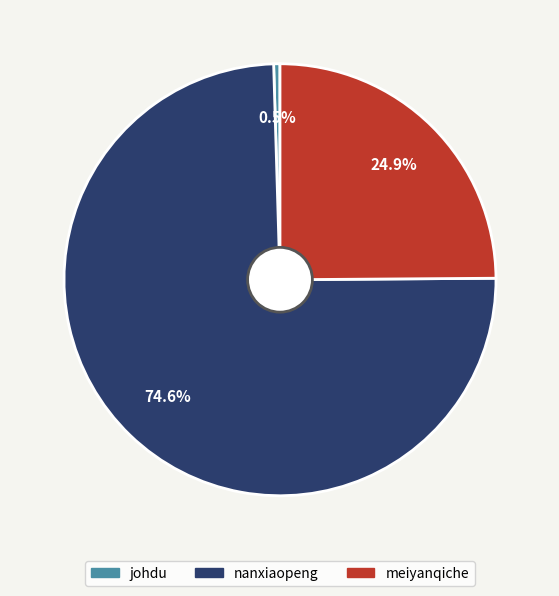

How many segments does this pie chart have?

3